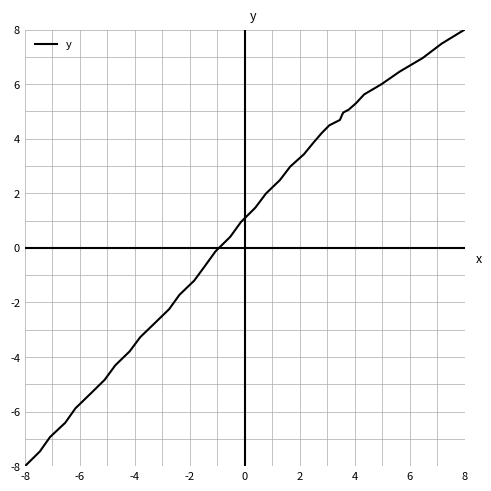

What is the sum of all values?

41.3